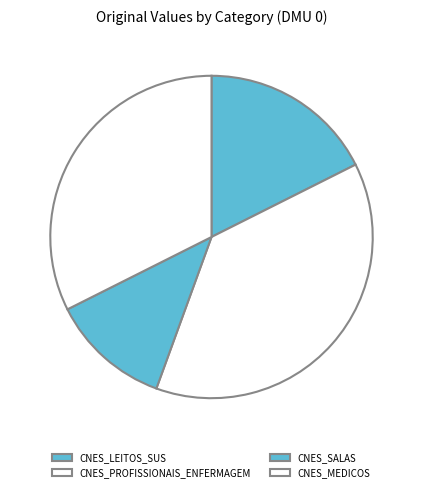

Which category has the biggest portion of the pie?

CNES_PROFISSIONAIS_ENFERMAGEM